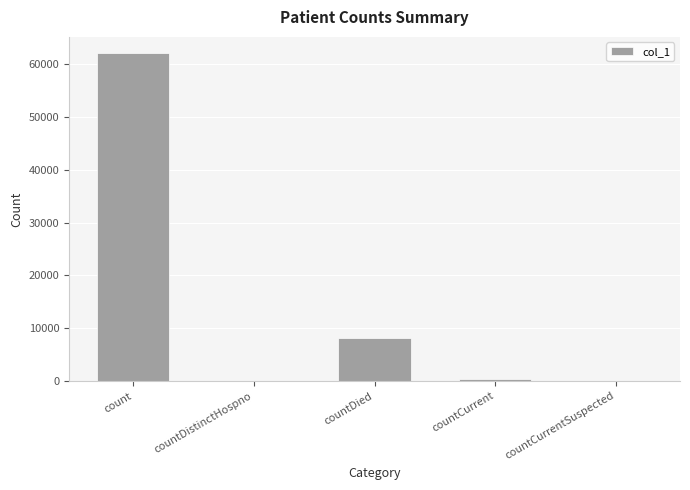

What is the greatest value displayed?

62093